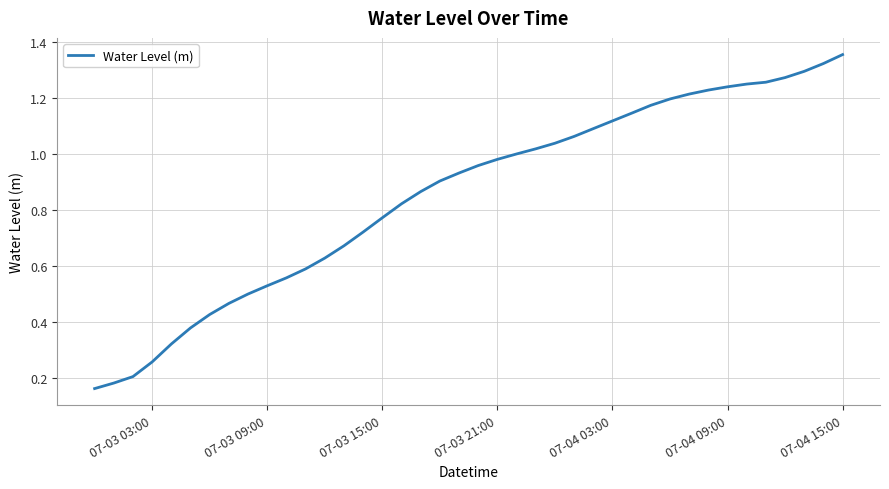

Is this an area chart (filled region under the line)?

No